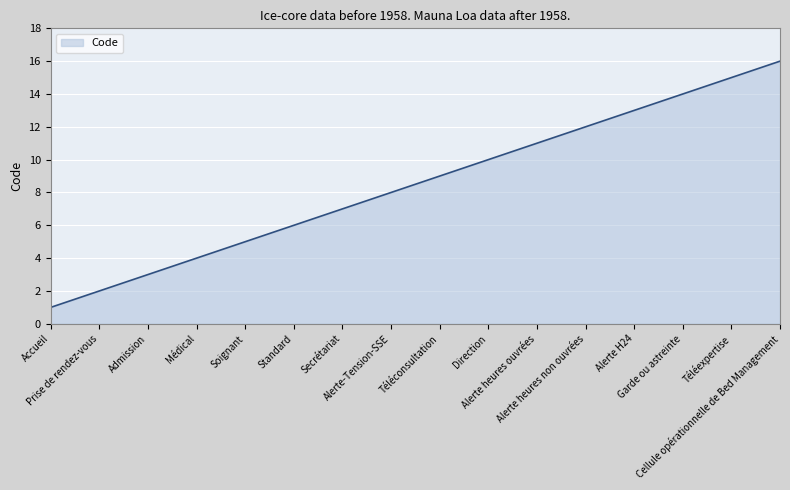

Approximately how many times larger is the value at Prise de rendez-vous compared to Garde ou astreinte?

0.1